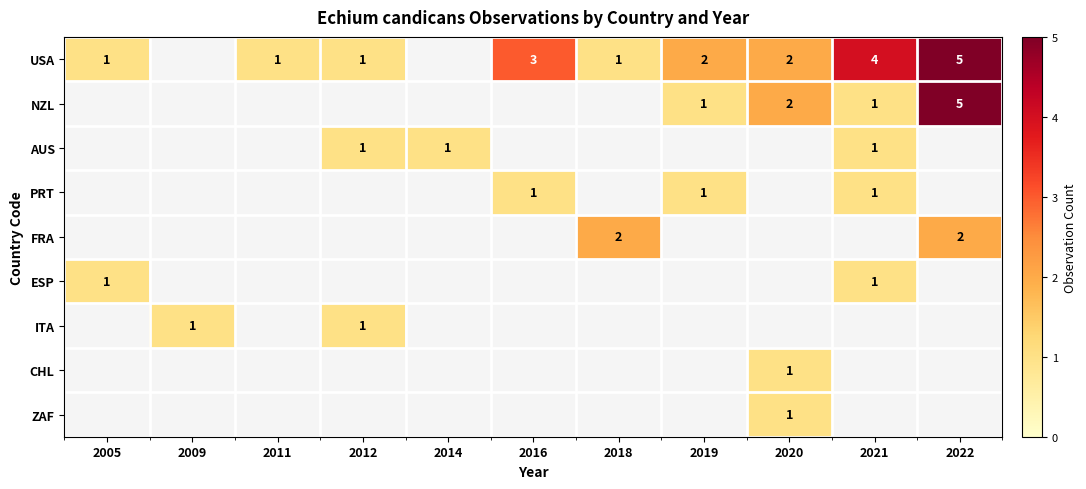

The value of ITA at 2009 is 1. True or false?

True